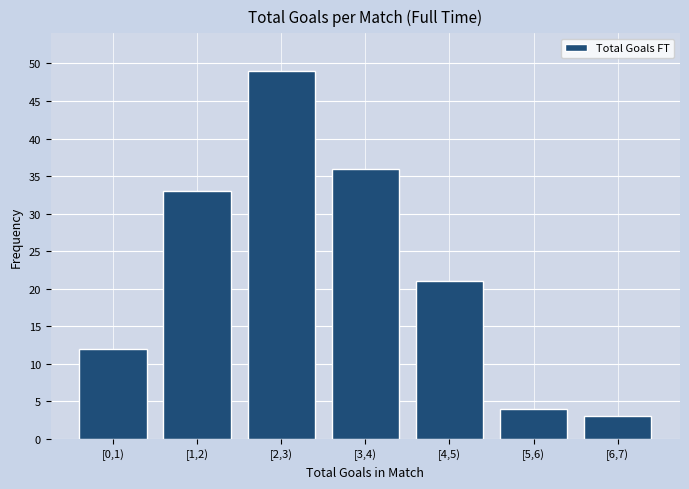

Reading right to left, list all the values displayed in this chart.

3	4	21	36	49	33	12